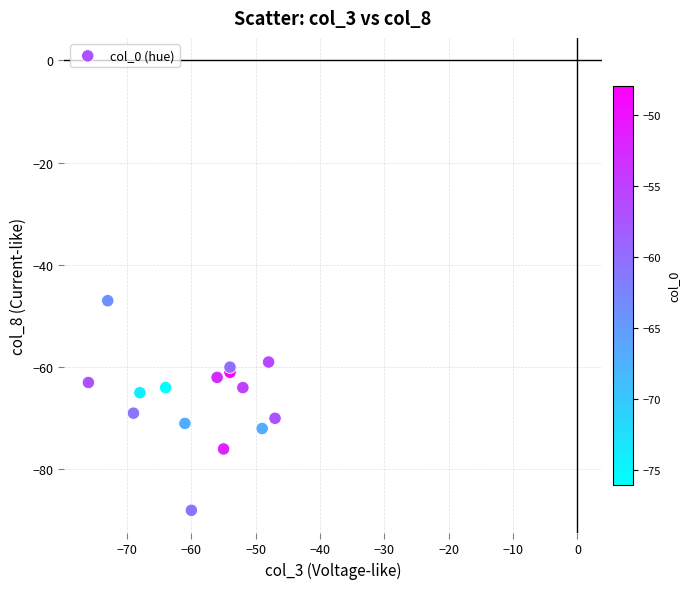

What is the range of Y values (max minus min)?

41